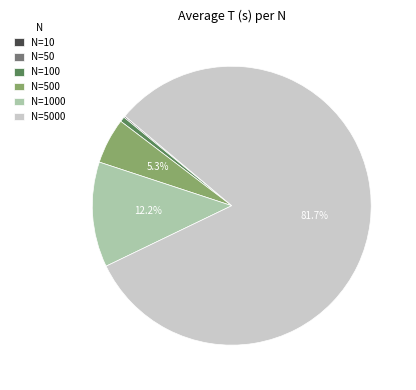

To the nearest percent, what is the combined percentage of N=50 and N=500?

5%